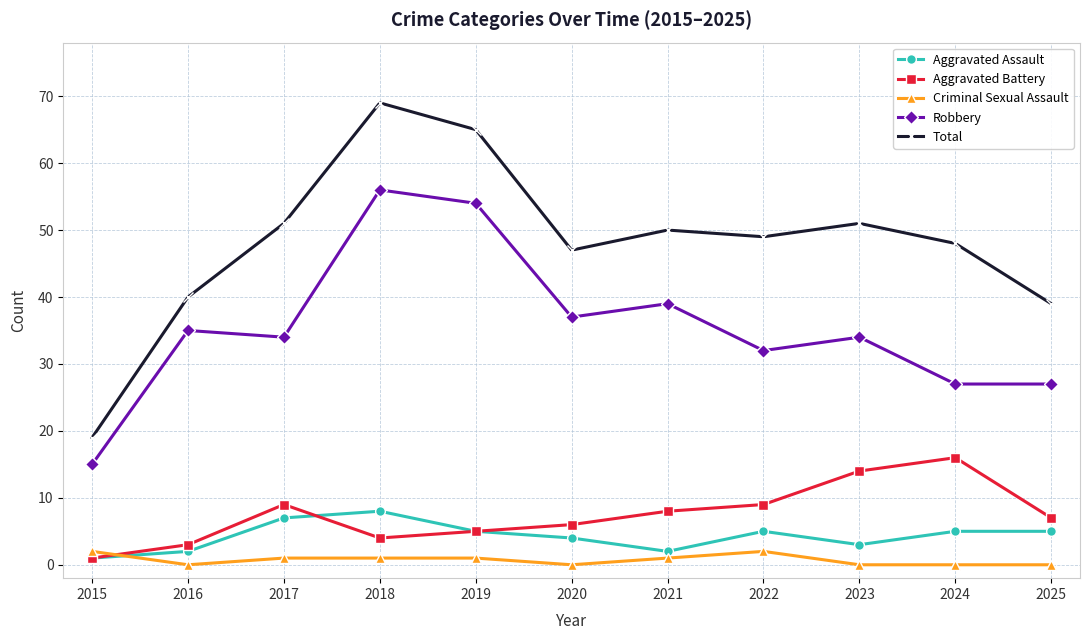

At which category does Criminal Sexual Assault reach its first local valley?

2016